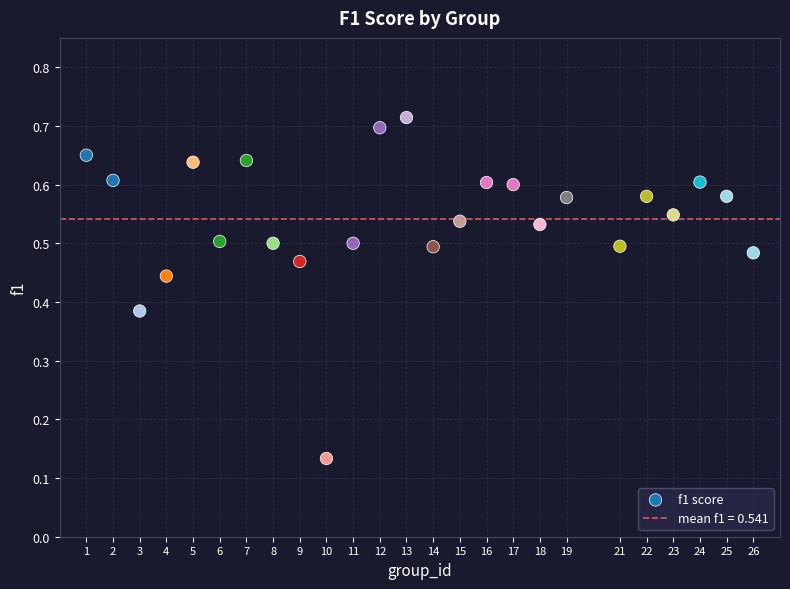

What is the range of X values (max minus min)?

25.0